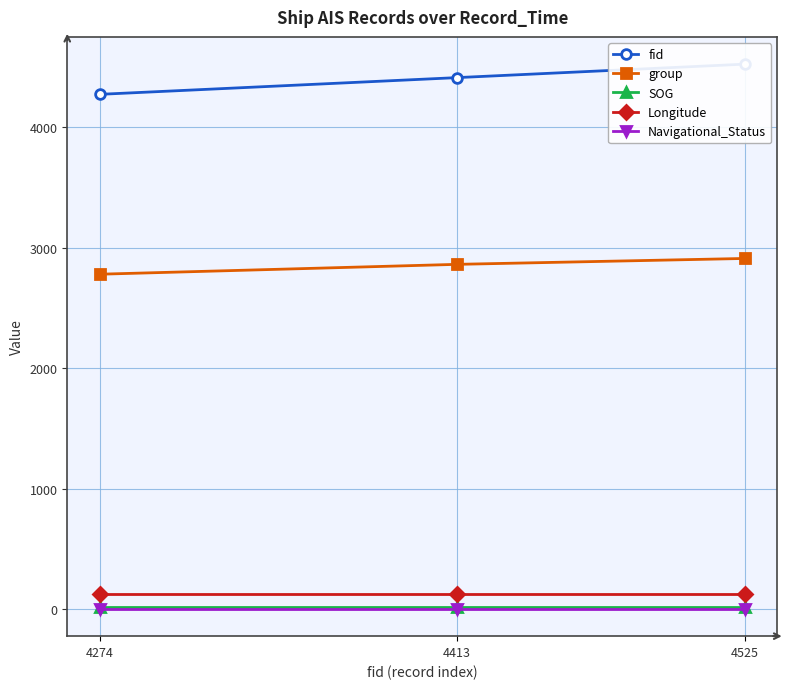

Reading left to right, what are all the values shown in this chart?

fid: 4274=4274.0	4413=4413.0	4525=4525.0
group: 4274=2780.0	4413=2862.0	4525=2911.0
SOG: 4274=18.8	4413=18.8	4525=18.8
Longitude: 4274=120.1	4413=120.1	4525=120.1
Navigational_Status: 4274=0.0	4413=0.0	4525=0.0